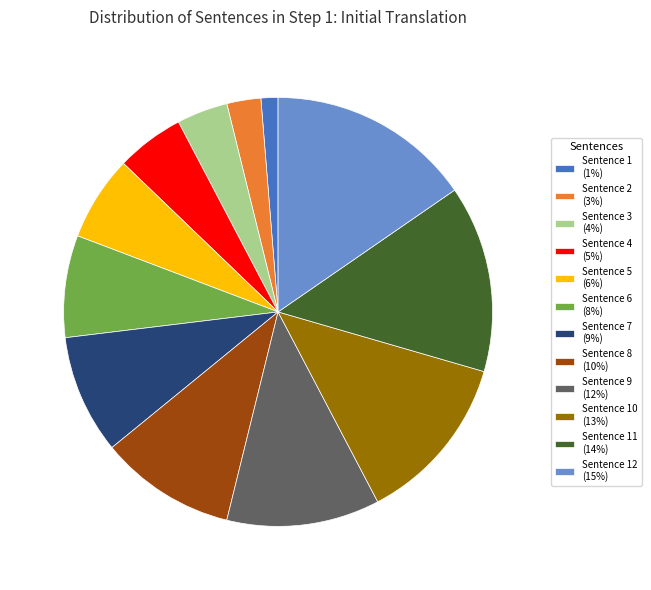

What is the largest slice in the pie chart?

Sentence 12 (15%)